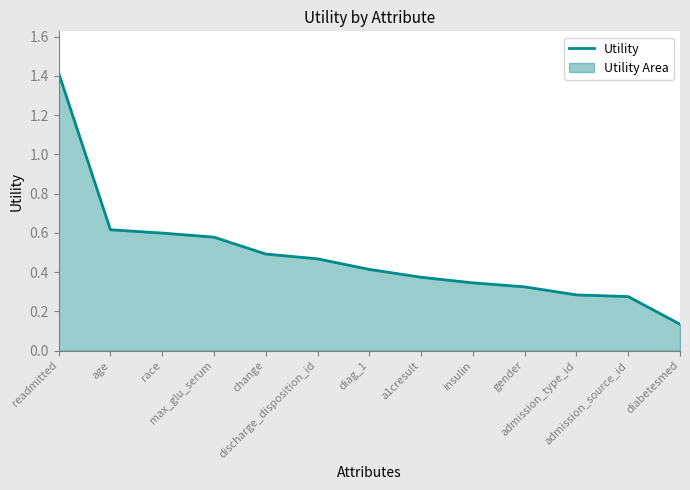

How many lines are shown in the chart?

1